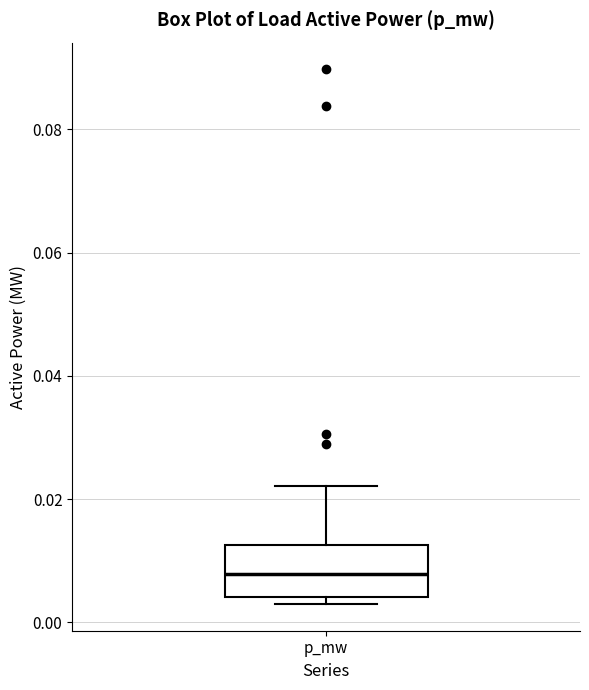

Transcribe this box plot: give where the median line is, the range the box spans, and where the two whiskers end, as read against the y-axis. The values are not printed on the chart, so give them approximately, as read against the axis.

median 0.008, box 0.004 to 0.012, whiskers 0.004 (just below the box's lower edge) to 0.022